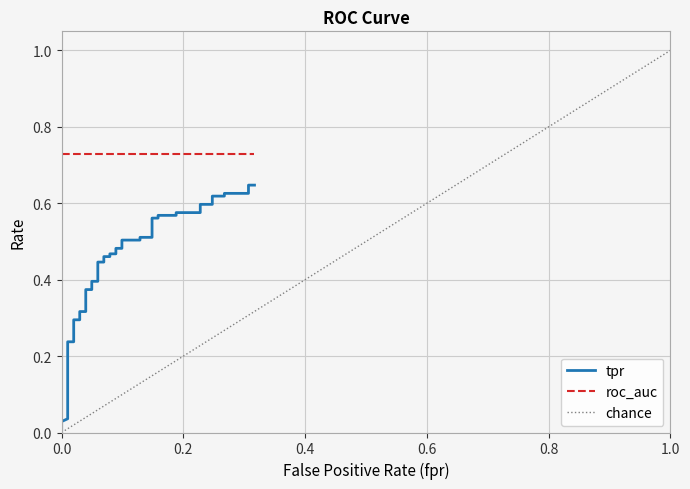

Reading right to left, what are all the values shown in this chart?

0.6	0.6	0.6	0.6	0.6	0.6	0.6	0.6	0.6	0.6	0.6	0.6	0.6	0.6	0.5	0.5	0.5	0.5	0.5	0.5	0.5	0.5	0.5	0.5	0.4	0.4	0.4	0.4	0.4	0.4	0.3	0.3	0.3	0.3	0.2	0.2	0.0	0.0	0.0	0.0